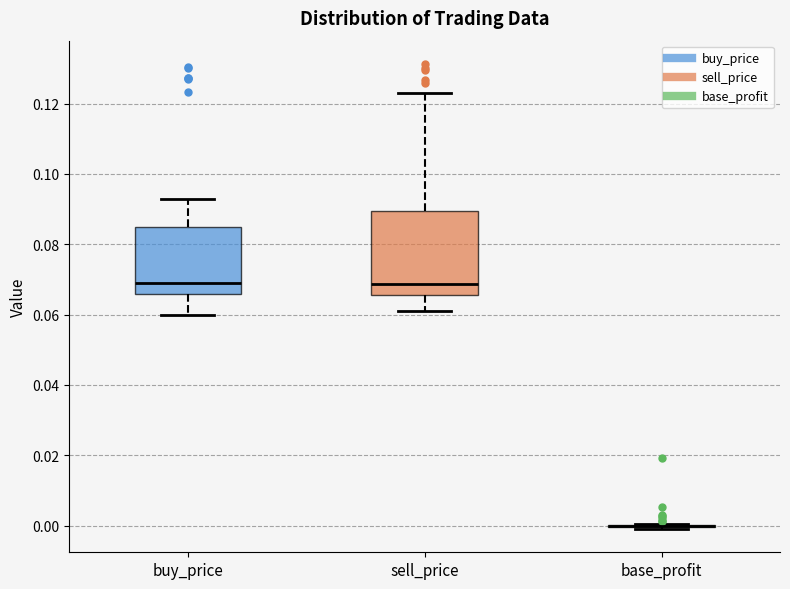

Comparing the boxes themselves (not the whiskers), which one is the tallest?

sell_price